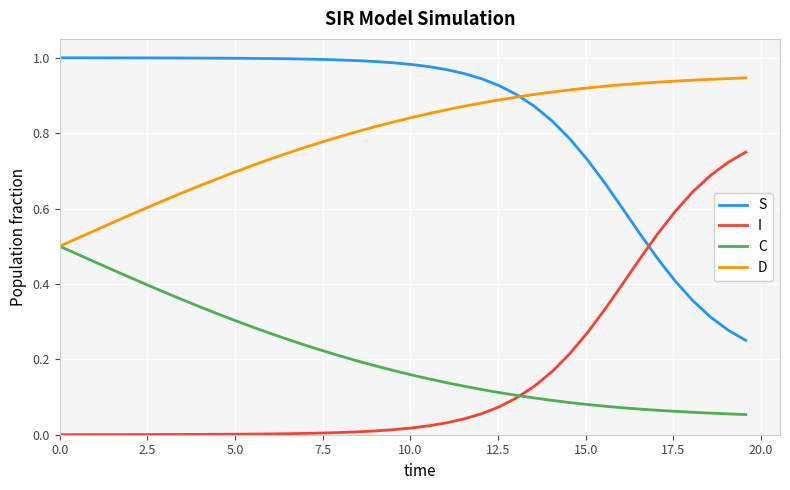

How many lines are shown in the chart?

4